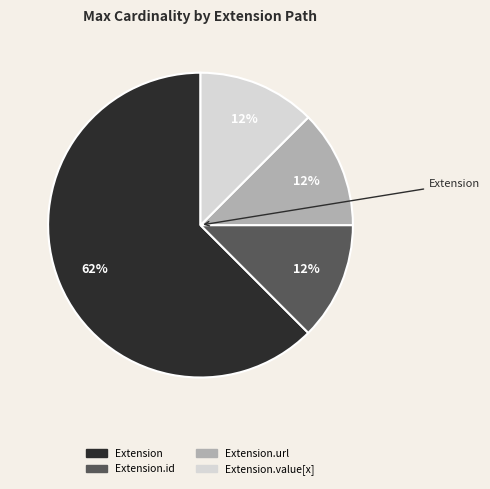

Is there any slice that represents more than half of the pie?

Yes